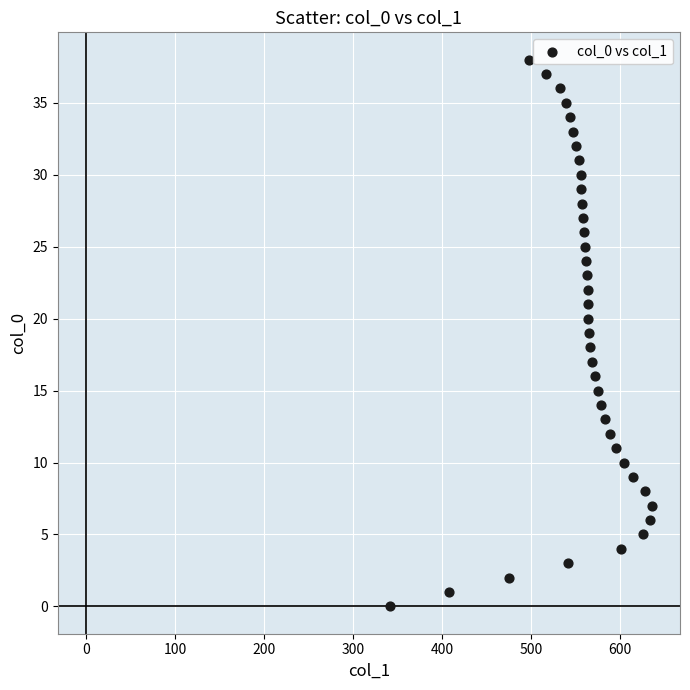

What is the range of Y values (max minus min)?

38